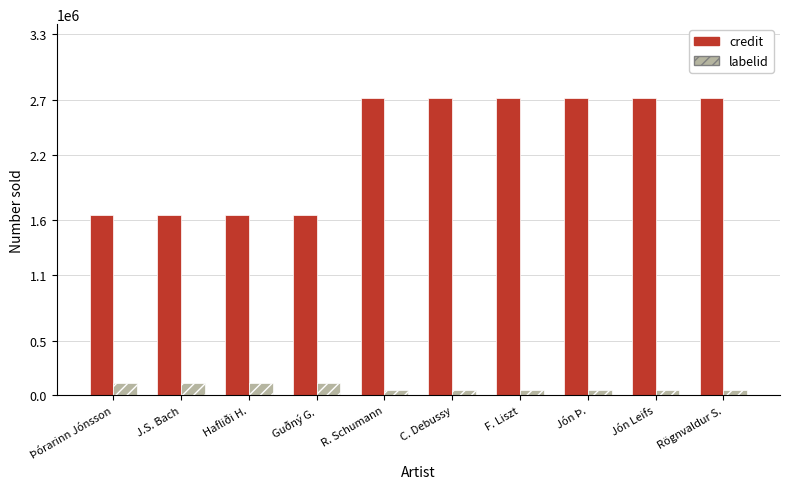

Which series changed the most between Hafliði H. and Rögnvaldur S.?

credit